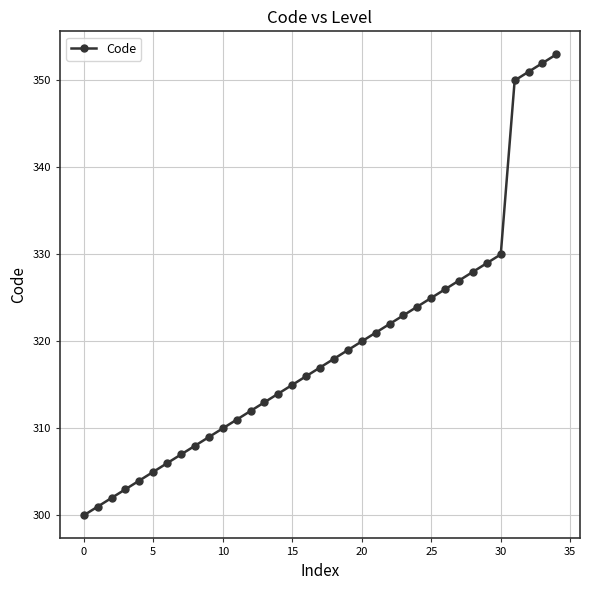

What is the greatest value displayed?

353